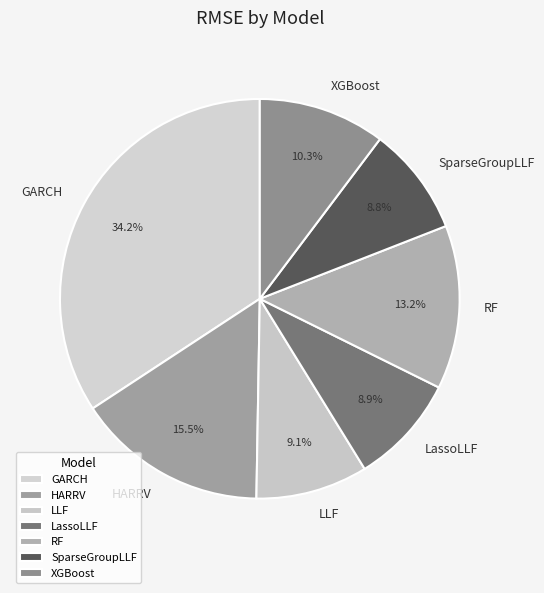

Is there a majority slice in this chart?

No